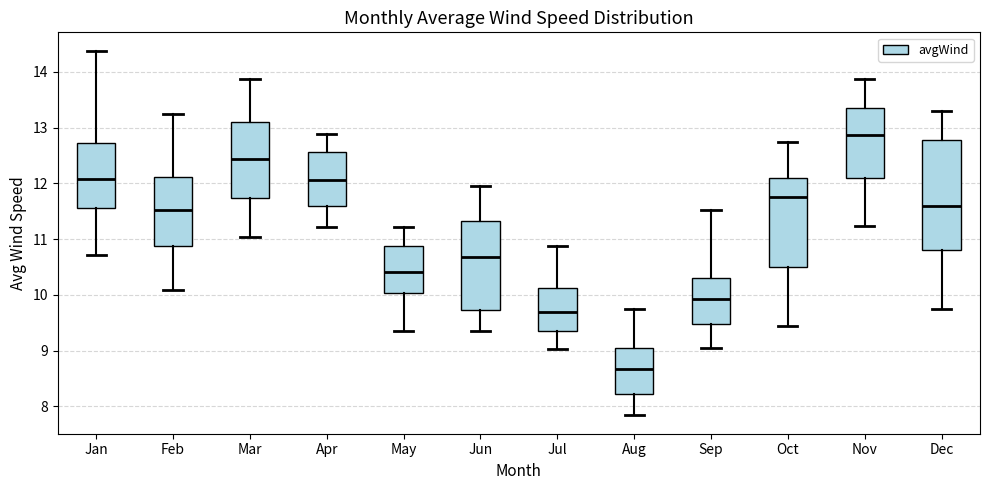

Reading left to right, transcribe this box plot: for each box, give where its median line is, the range the box spans, and where its two whiskers end, as read against the y-axis. The values are not printed on the chart, so give them approximately, as read against the axis.

Jan: median 12.1, box 11.6 to 12.7, whiskers 10.7 to 14.4
Feb: median 11.5, box 10.9 to 12.1, whiskers 10.1 to 13.3
Mar: median 12.4, box 11.7 to 13.1, whiskers 11.0 to 13.9
Apr: median 12.1, box 11.6 to 12.6, whiskers 11.2 to 12.9
May: median 10.4, box 10.0 to 10.9, whiskers 9.4 to 11.2
Jun: median 10.7, box 9.7 to 11.3, whiskers 9.3 to 12.0
Jul: median 9.7, box 9.4 to 10.1, whiskers 9.0 to 10.9
Aug: median 8.7, box 8.2 to 9.1, whiskers 7.8 to 9.7
Sep: median 9.9, box 9.5 to 10.3, whiskers 9.0 to 11.5
Oct: median 11.8, box 10.5 to 12.1, whiskers 9.5 to 12.7
Nov: median 12.9, box 12.1 to 13.4, whiskers 11.2 to 13.9
Dec: median 11.6, box 10.8 to 12.8, whiskers 9.7 to 13.3